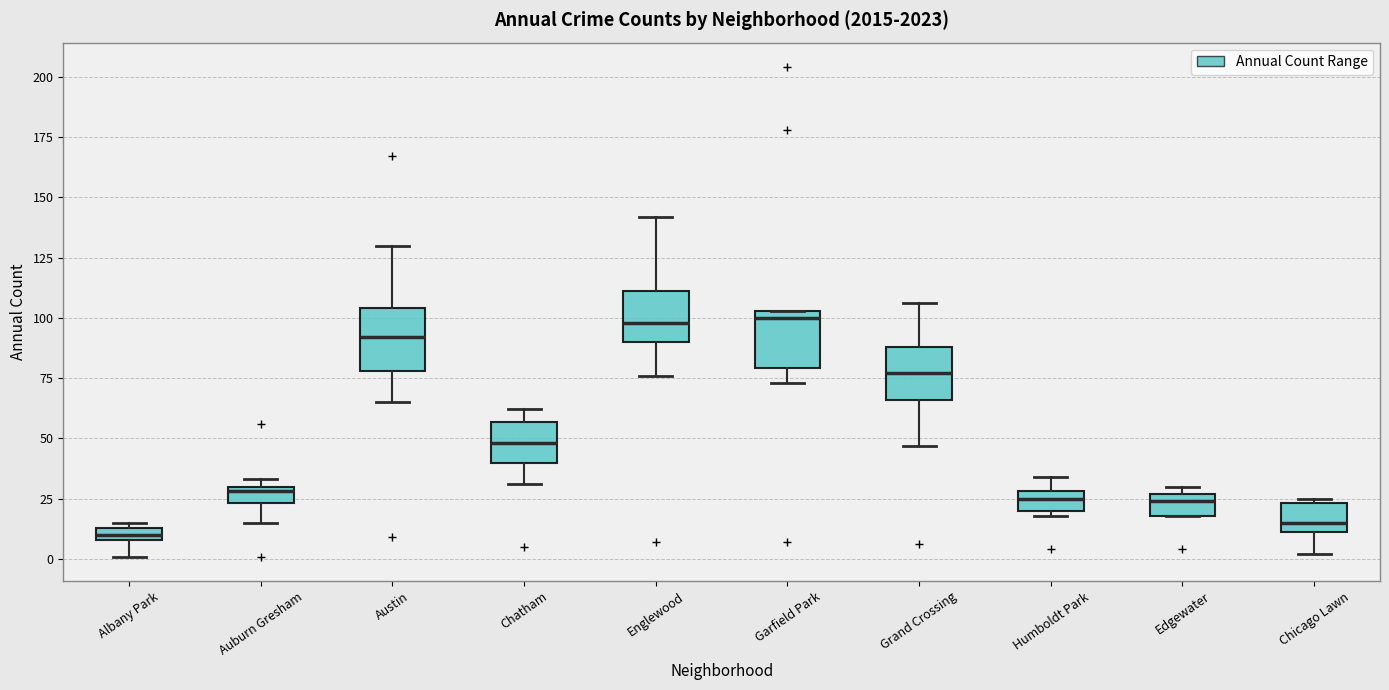

Where does the median line of the box for Englewood sit on the y-axis? The values are not printed on the chart, so give them approximately, as read against the axis.

100